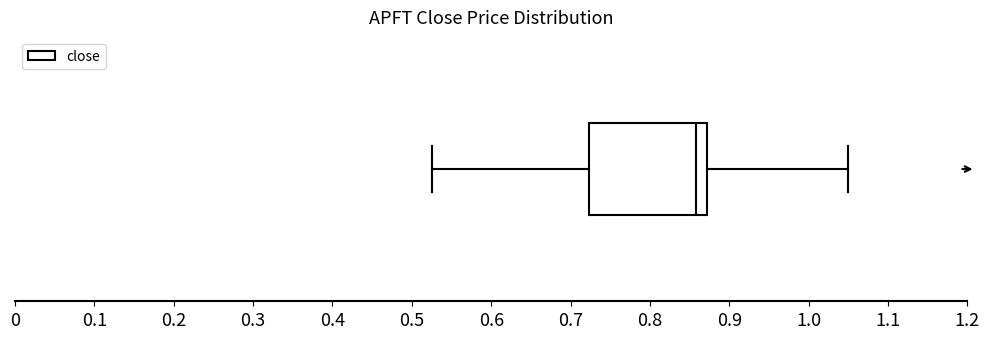

Transcribe this box plot: give where the median line is, the range the box spans, and where the two whiskers end, as read against the x-axis. The values are not printed on the chart, so give them approximately, as read against the axis.

median 0.86, box 0.72 to 0.87, whiskers 0.53 to 1.05